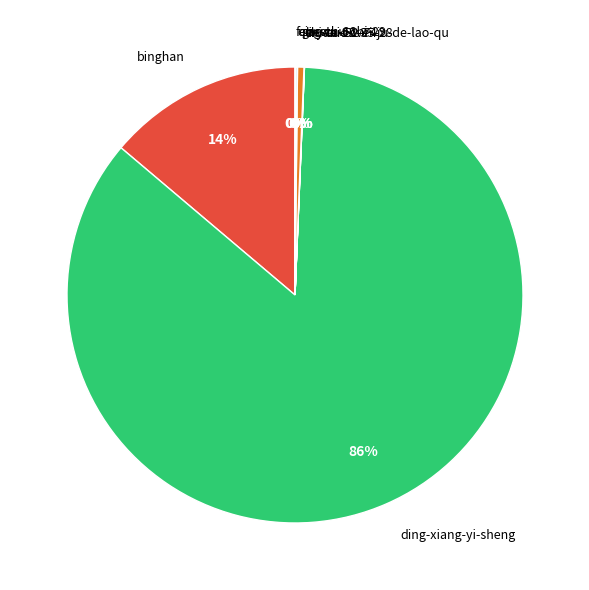

Does any single category account for the majority?

Yes